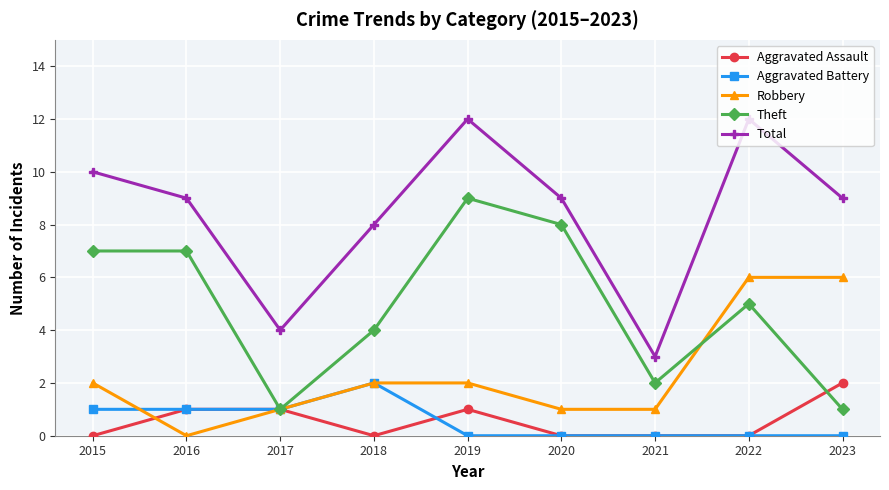

Which category has the lowest value in the Total series?

2021